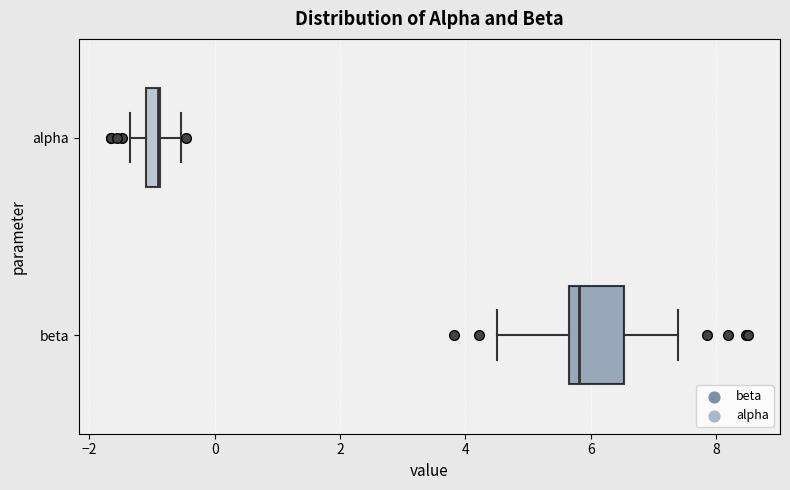

Comparing the boxes themselves (not the whiskers), which one is the widest?

beta